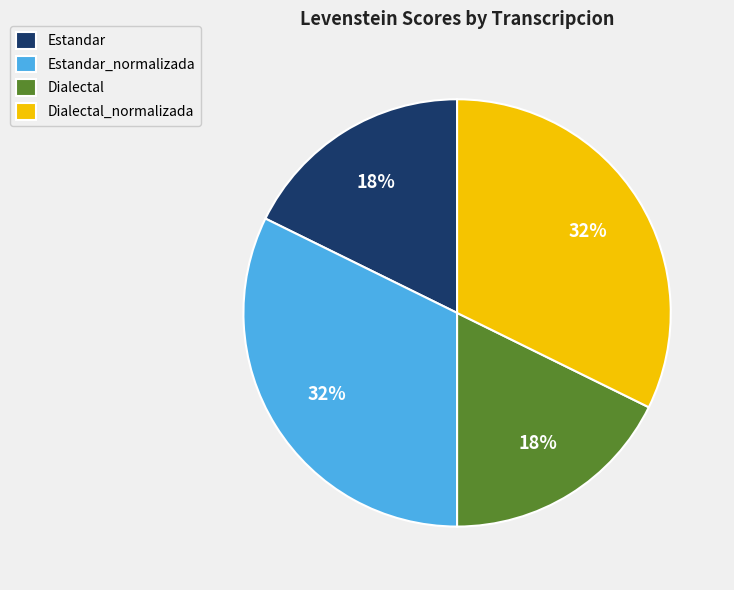

To the nearest percent, what percentage of the pie is Dialectal_normalizada?

32%